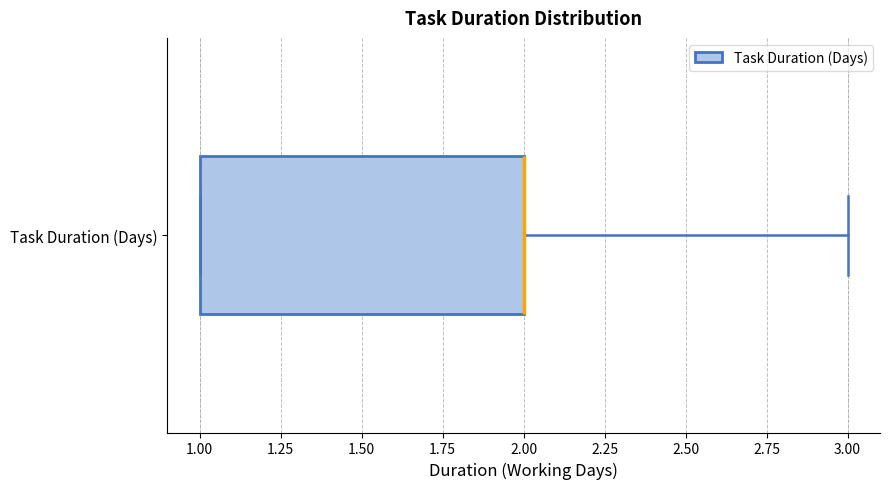

Read this box plot against the x-axis: the position of the median line, the range covered by the box, and the ends of both whiskers. The values are not printed on the chart, so give them approximately, as read against the axis.

median 2 (drawn on the box's right edge), box 1 to 2, whiskers 1 to 3